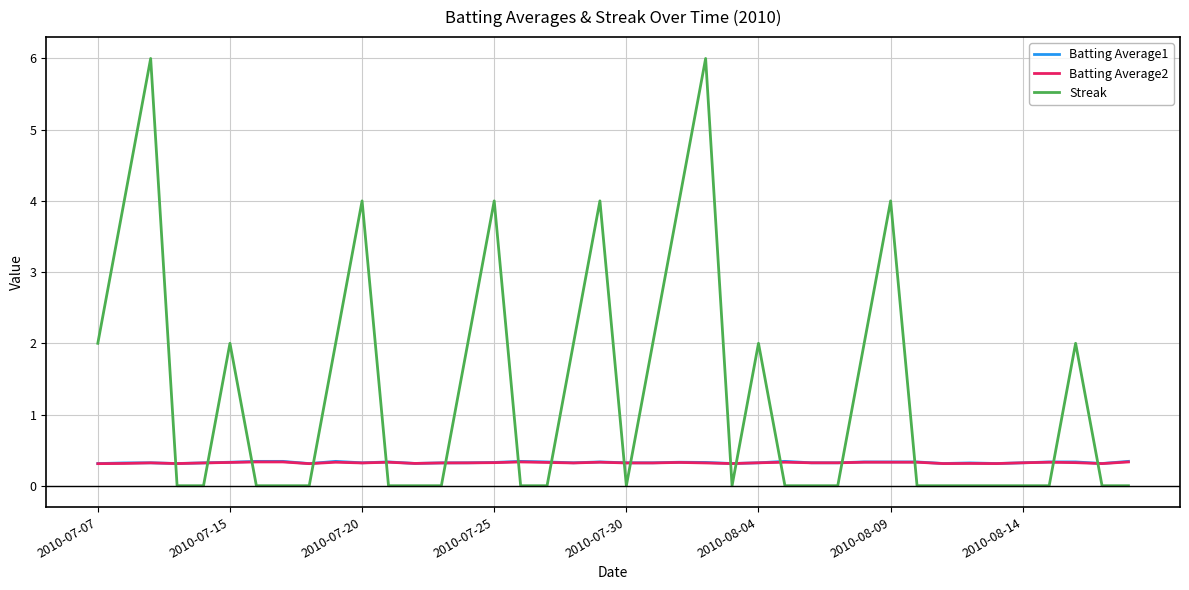

Which series has the largest total across all categories?

Streak